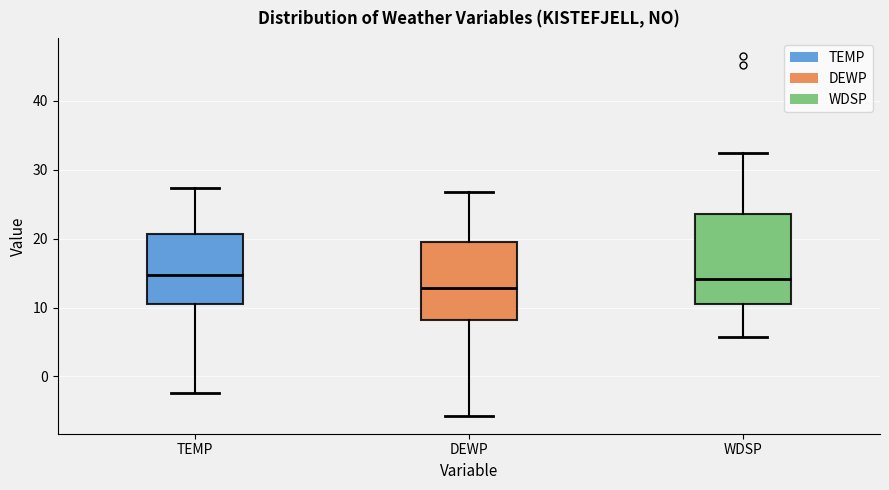

Reading left to right, transcribe this box plot: for each box, give where its median line is, the range the box spans, and where its two whiskers end, as read against the y-axis. The values are not printed on the chart, so give them approximately, as read against the axis.

TEMP: median 15, box 10 to 21, whiskers -2 to 27
DEWP: median 13, box 8 to 19, whiskers -6 to 27
WDSP: median 14, box 11 to 24, whiskers 6 to 33